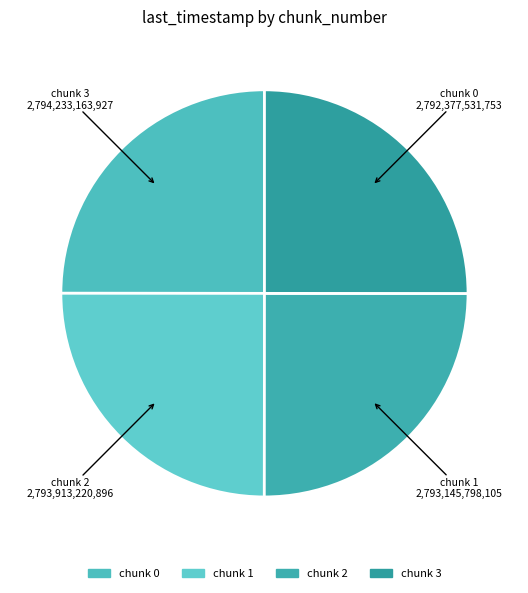

How many segments does this pie chart have?

4